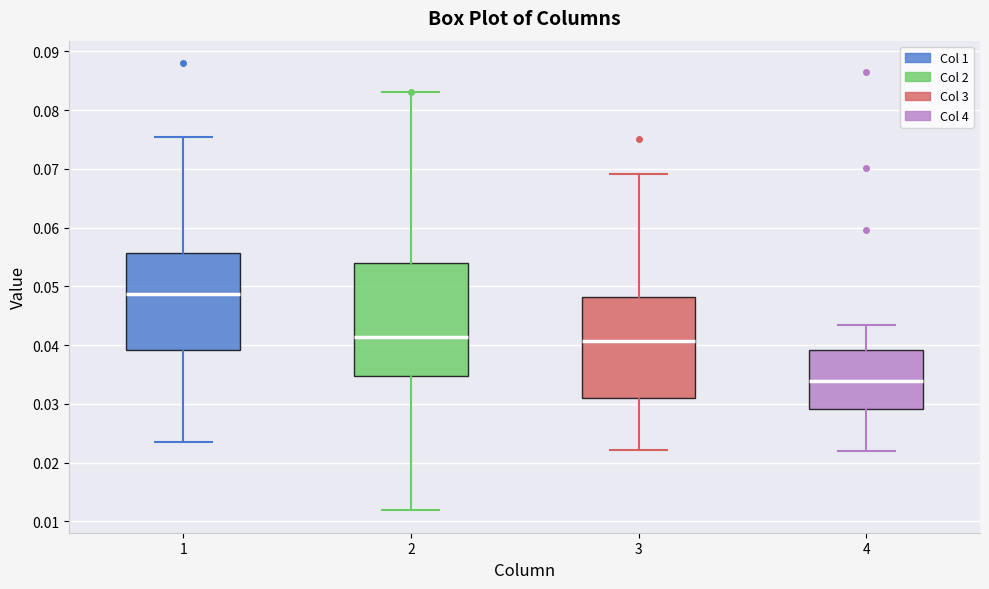

Reading left to right, transcribe this box plot: for each box, give where its median line is, the range the box spans, and where its two whiskers end, as read against the y-axis. The values are not printed on the chart, so give them approximately, as read against the axis.

1: median 0.049, box 0.039 to 0.056, whiskers 0.024 to 0.075
2: median 0.041, box 0.035 to 0.054, whiskers 0.012 to 0.083
3: median 0.041, box 0.031 to 0.048, whiskers 0.022 to 0.069
4: median 0.034, box 0.029 to 0.039, whiskers 0.022 to 0.043